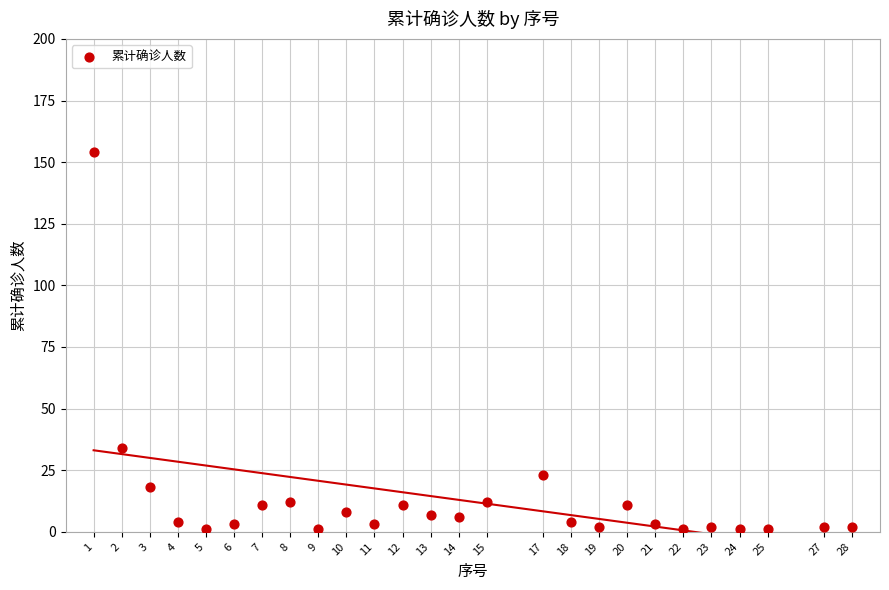

What Y value in the scatter plot is closest to 77?

34